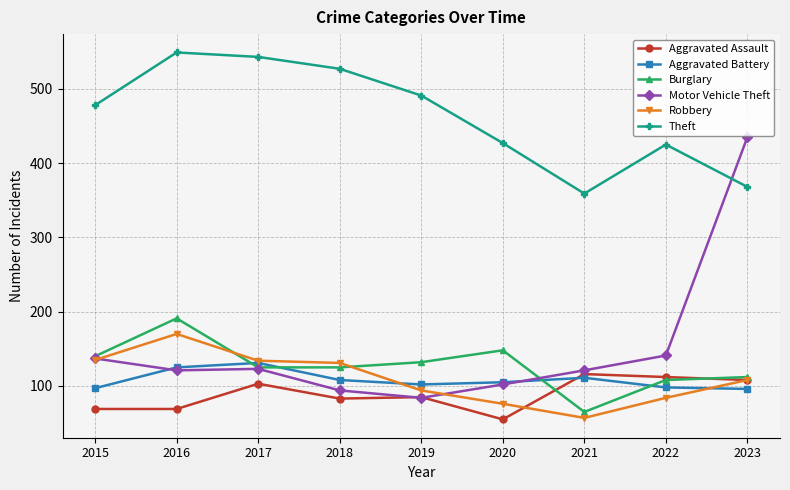

At which label does Aggravated Assault reach its minimum?

2020